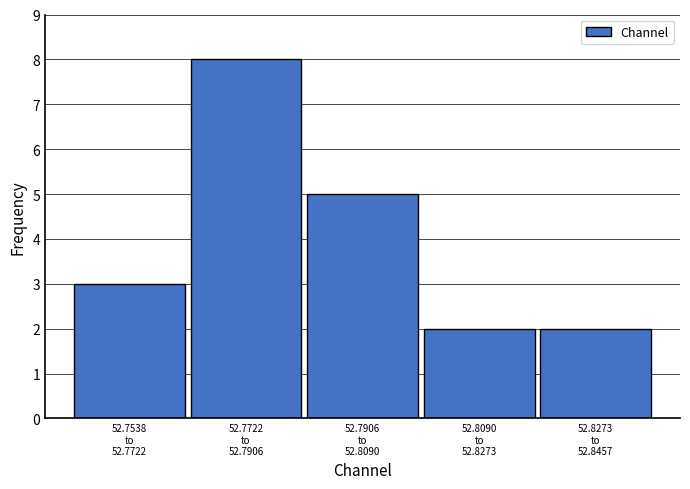

Reading right to left, what are all the values shown in this chart?

2	2	5	8	3